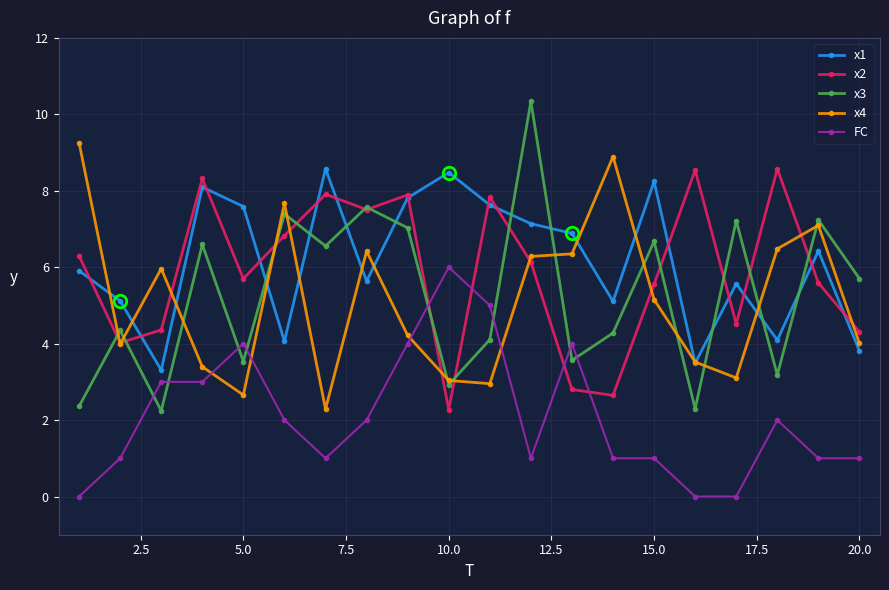

True or false: x3 has more than 1 points higher than both neighbors.

True